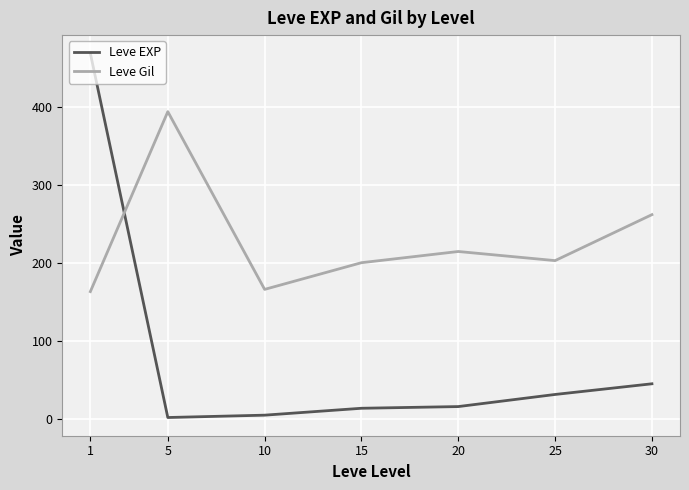

What is the highest value of the Leve EXP series?

468.5